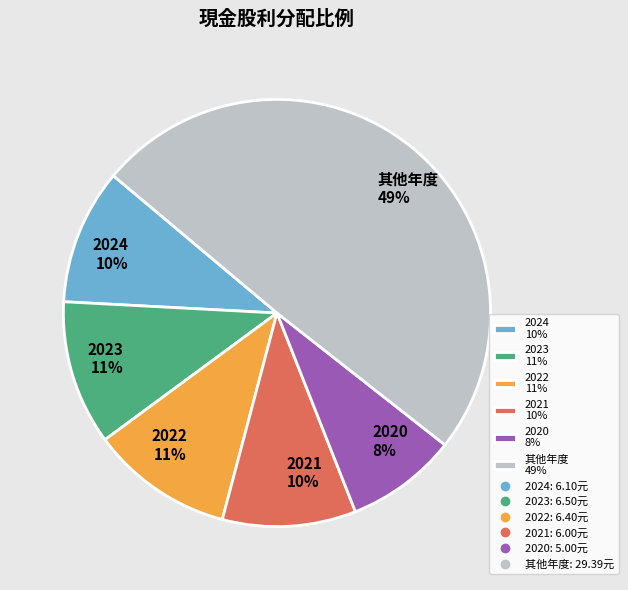

Count the number of slices in the pie.

6